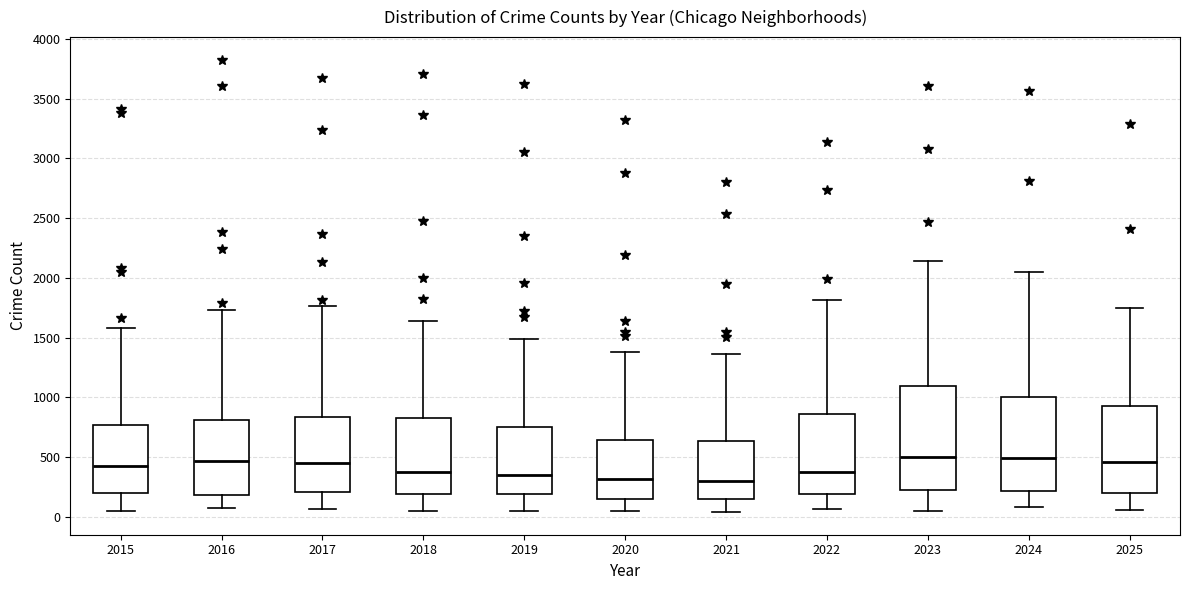

Comparing the boxes themselves (not the whiskers), which one is the tallest?

2023